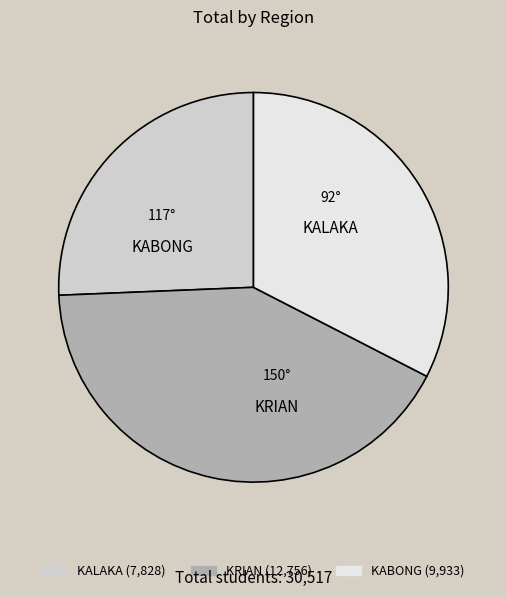

To the nearest percent, what percentage of the pie is KALAKA?

26%